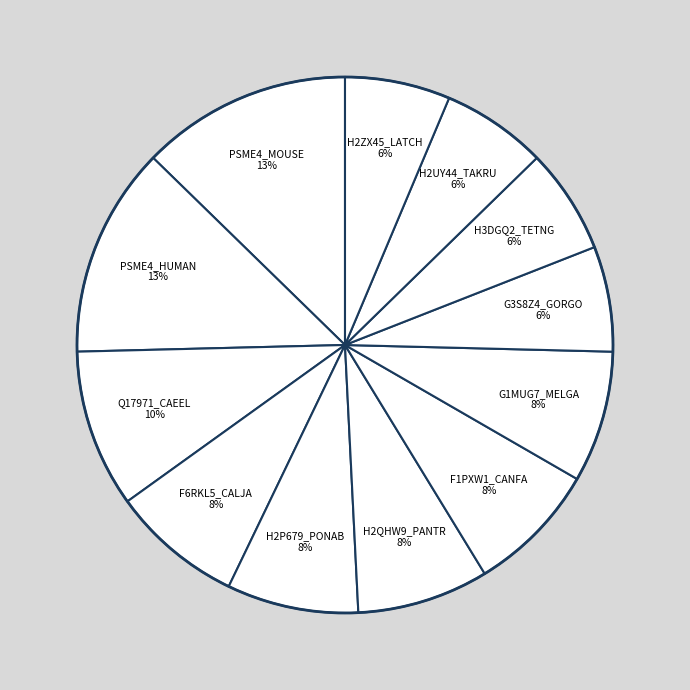

Between H2UY44_TAKRU 6% and PSME4_HUMAN 13%, which is larger?

PSME4_HUMAN 13%